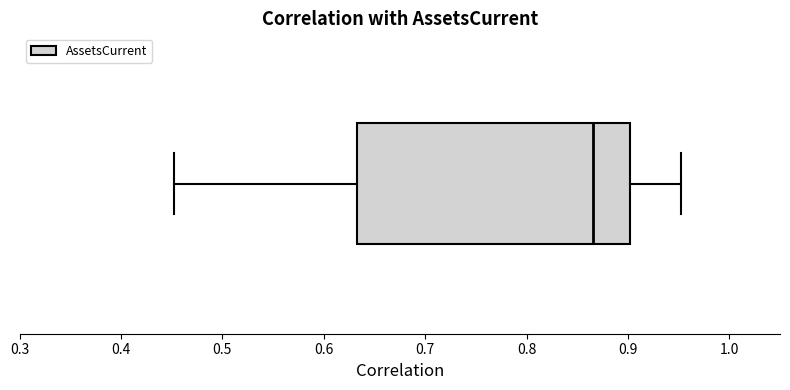

Where does the left whisker of the box end on the x-axis? The values are not printed on the chart, so give them approximately, as read against the axis.

0.45